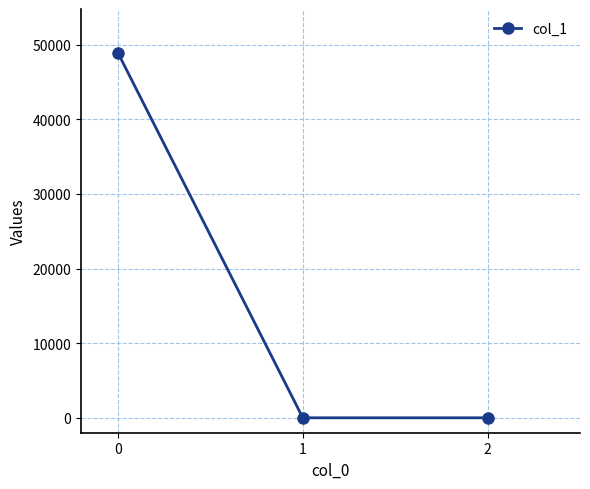

Reading left to right, list all the values displayed in this chart.

48888.9	0.0	0.0